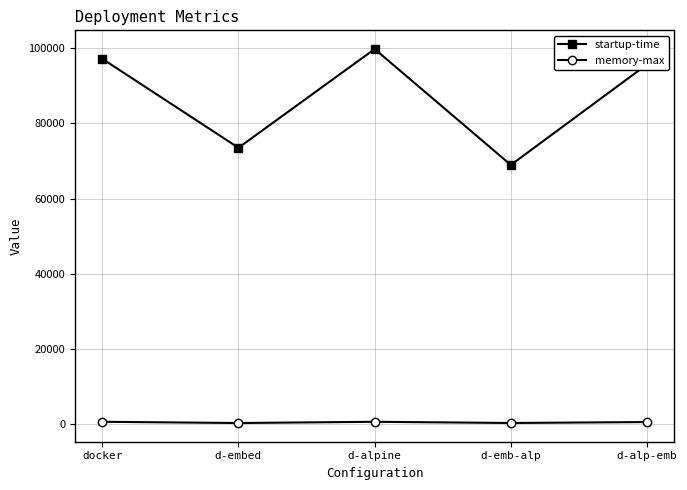

At which category does the chart reach its peak across all series?

d-alpine